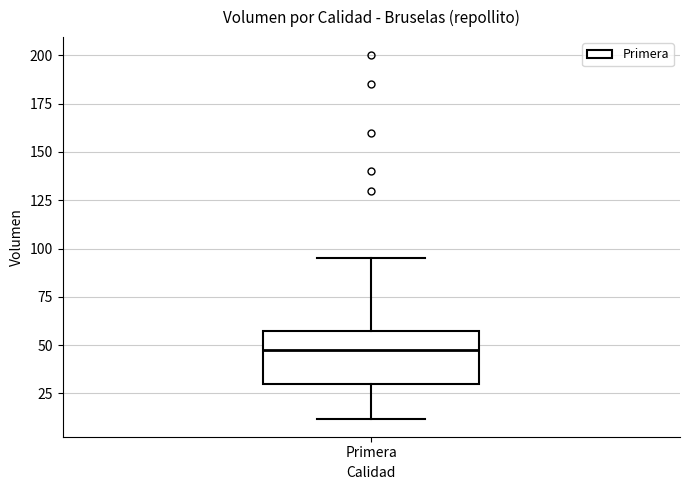

Where does the upper whisker of the box for Primera end on the y-axis? The values are not printed on the chart, so give them approximately, as read against the axis.

95